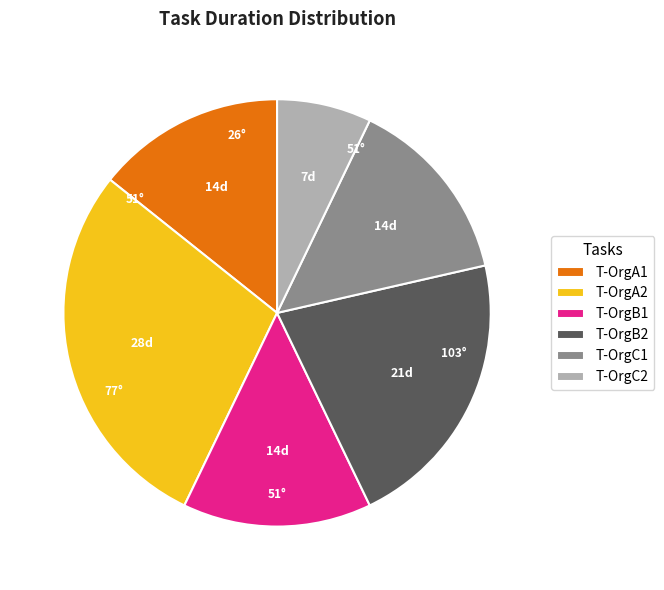

Which has a higher value, T-OrgA2 or T-OrgA1?

T-OrgA2